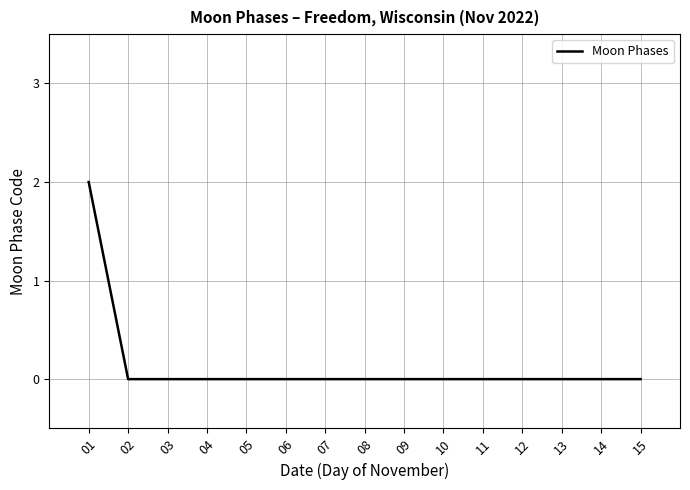

True or false: the data shows -1 at 05.

False